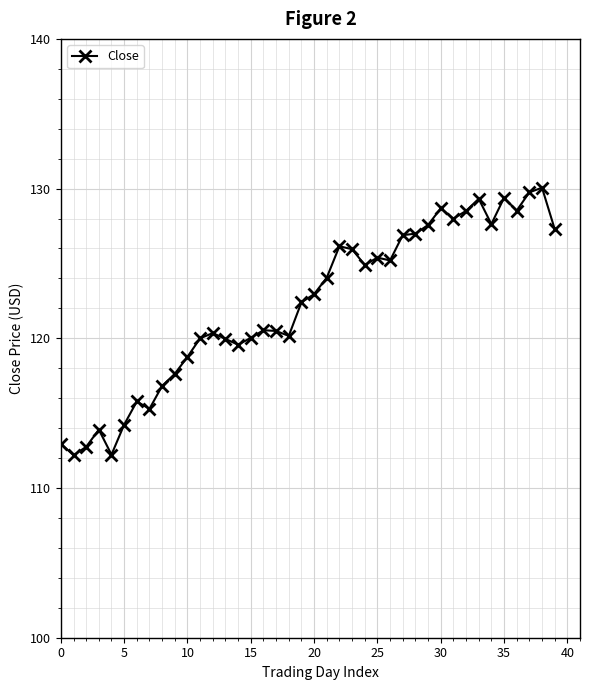

What is the value of the 13th point from the left?

120.3